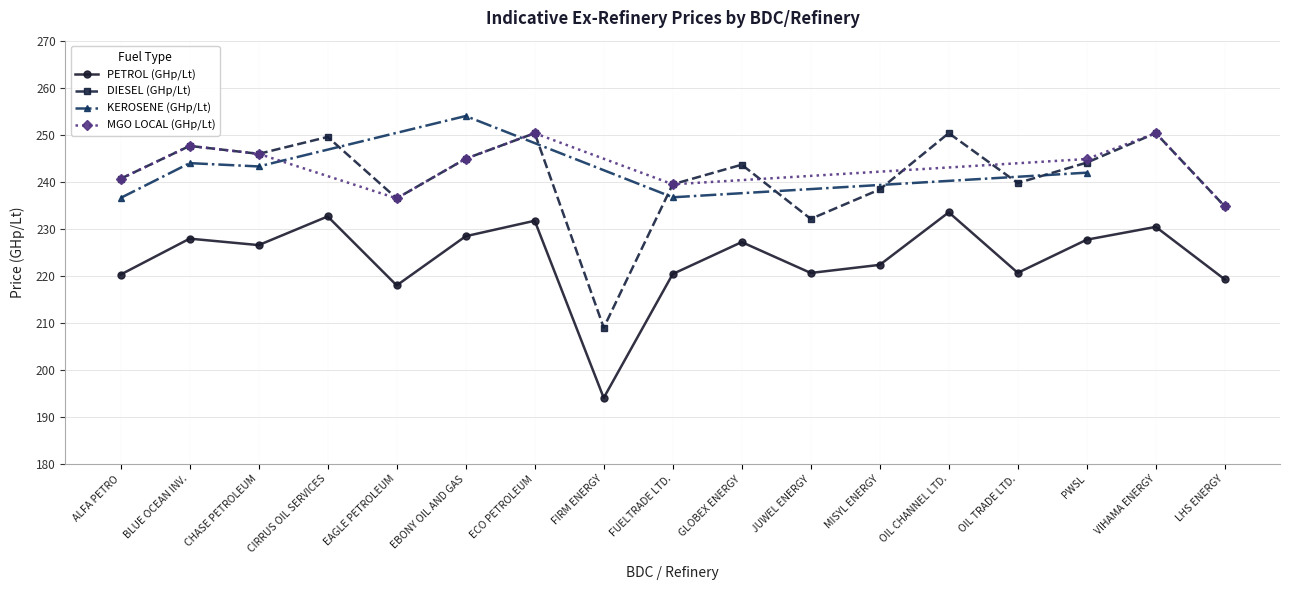

The value of PETROL (GHp/Lt) at OIL TRADE LTD. is 91.9. True or false?

False